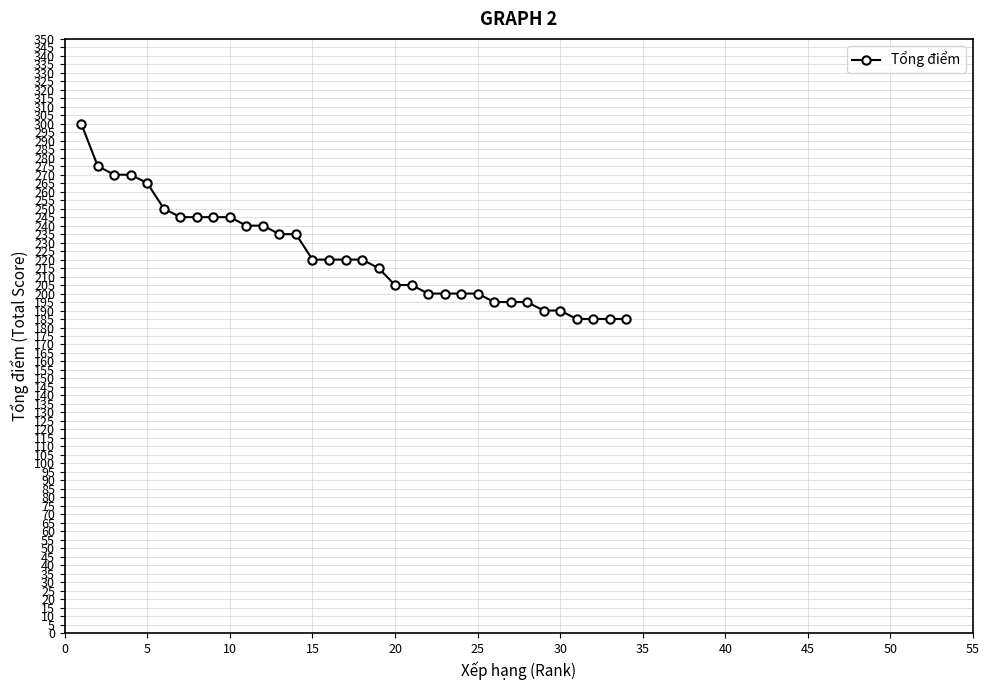

What is the difference between the maximum and minimum values?

115